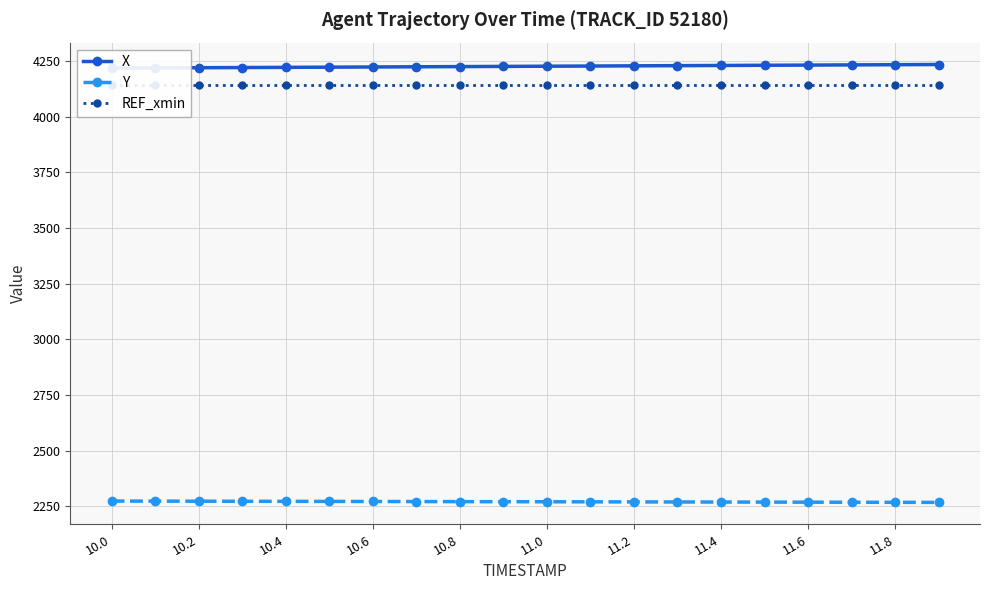

What is the difference between the second highest and second lowest values in the X series?

14.4